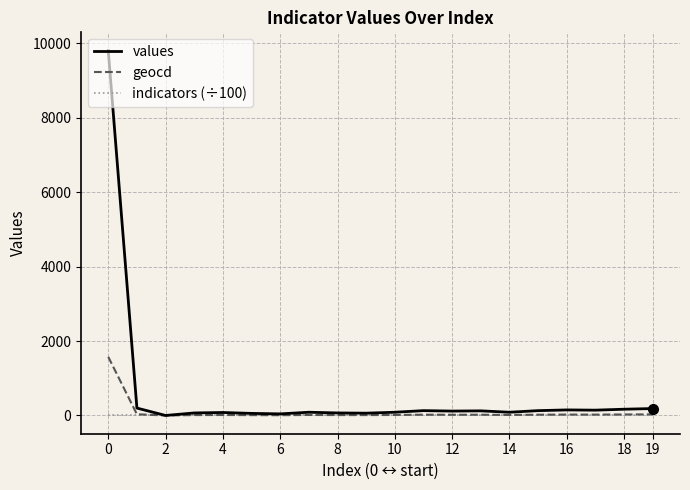

At how many categories does at least one series exceed 793?

1